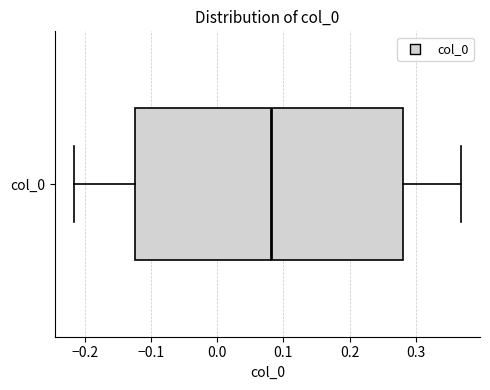

Read this box plot against the x-axis: the position of the median line, the range covered by the box, and the ends of both whiskers. The values are not printed on the chart, so give them approximately, as read against the axis.

median 0.08, box -0.12 to 0.28, whiskers -0.22 to 0.37